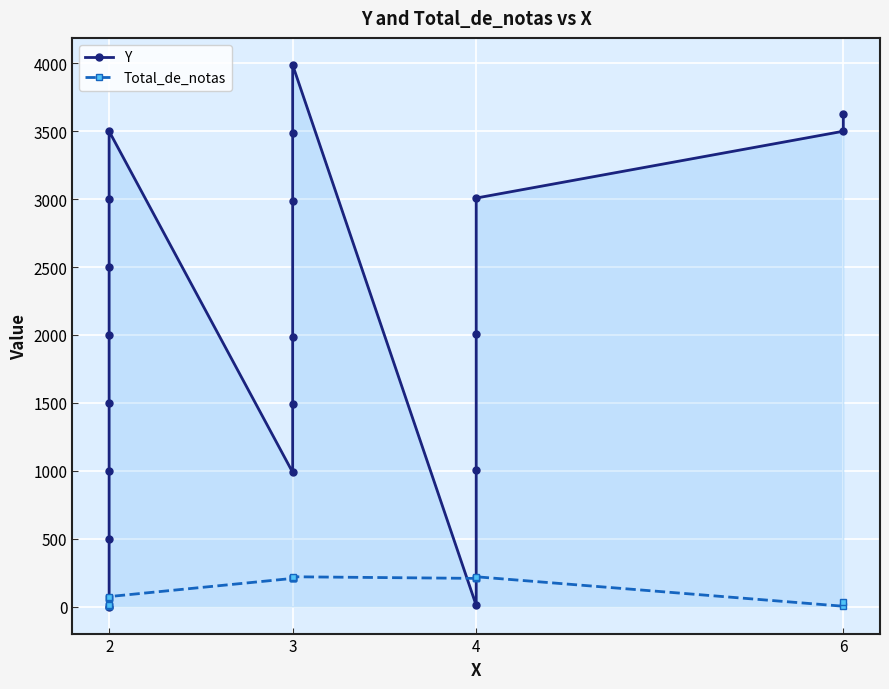

List the series in order of their peak value, lowest first.

Total_de_notas, Y